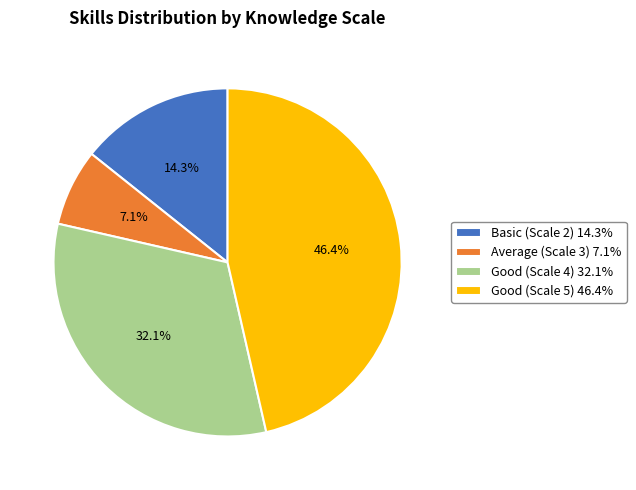

Between Good (Scale 5) 46.4% and Average (Scale 3) 7.1%, which is larger?

Good (Scale 5) 46.4%